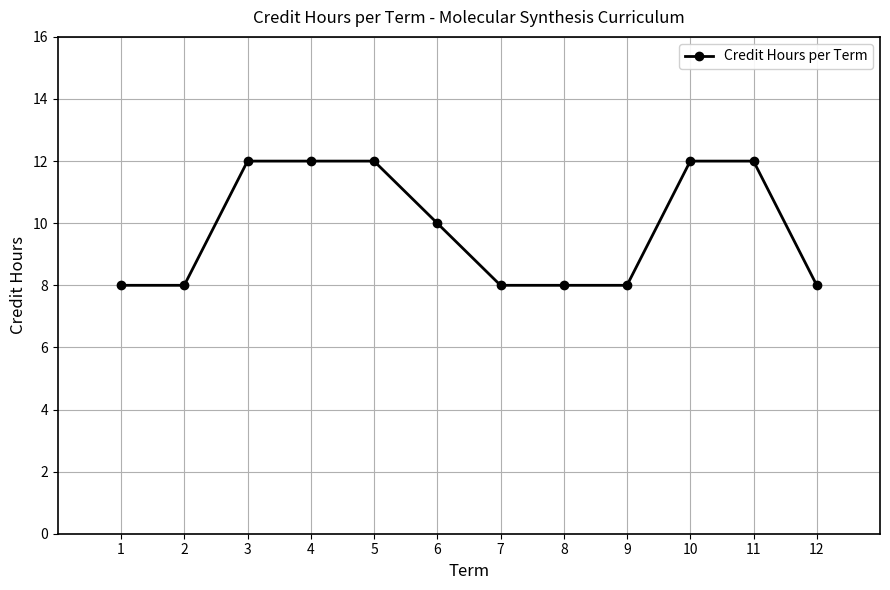

What is the greatest value displayed?

12